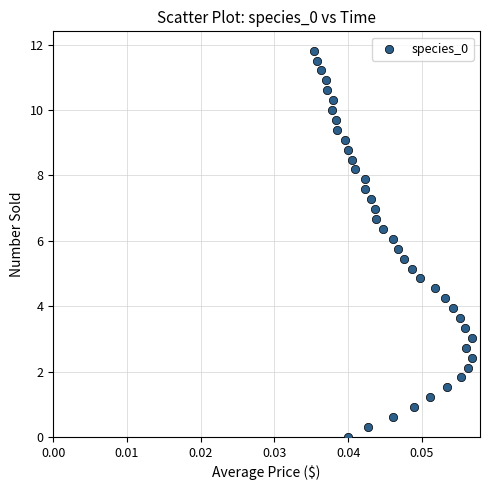

Count the number of points in this scatter plot.

40